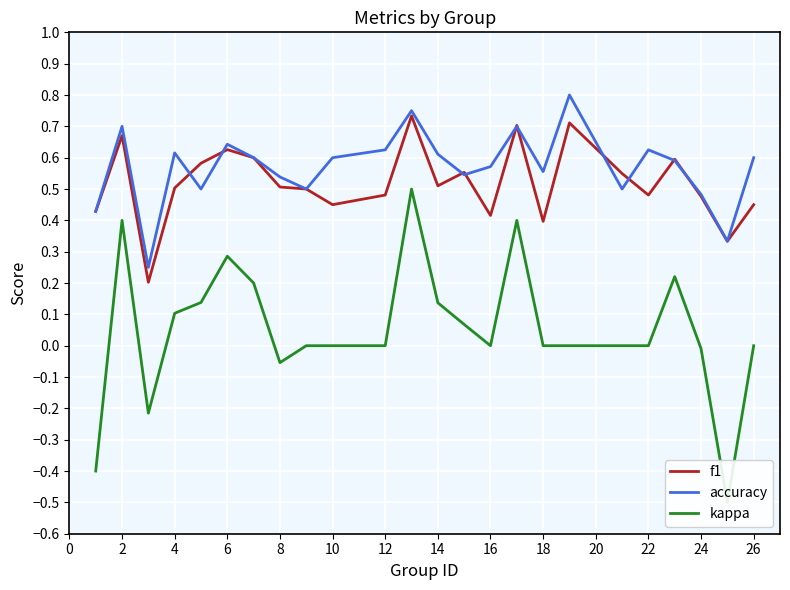

The value of accuracy at 10 is 0.6. True or false?

True